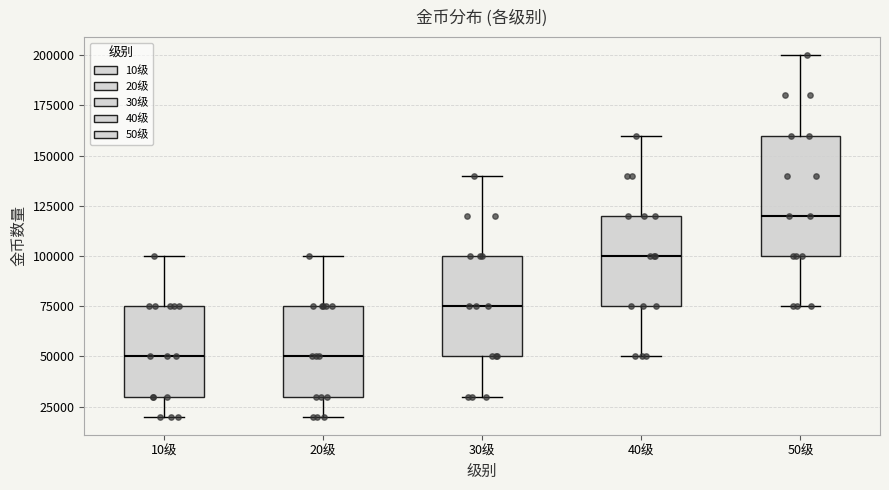

Where does the median line of the box for 20级 sit on the y-axis? The values are not printed on the chart, so give them approximately, as read against the axis.

50000